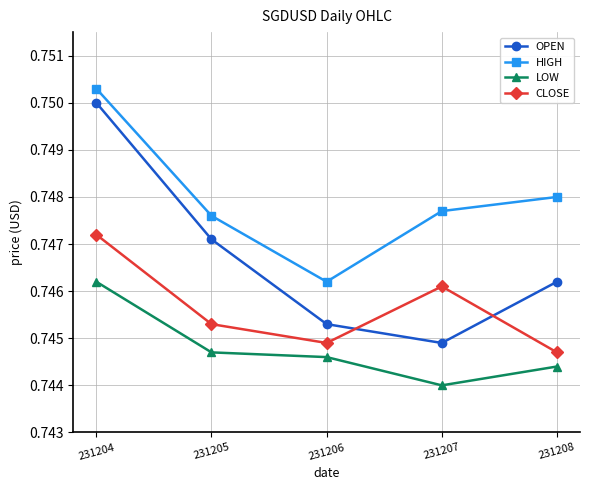

At 231206, list the series in order from largest to smallest.

HIGH, OPEN, CLOSE, LOW